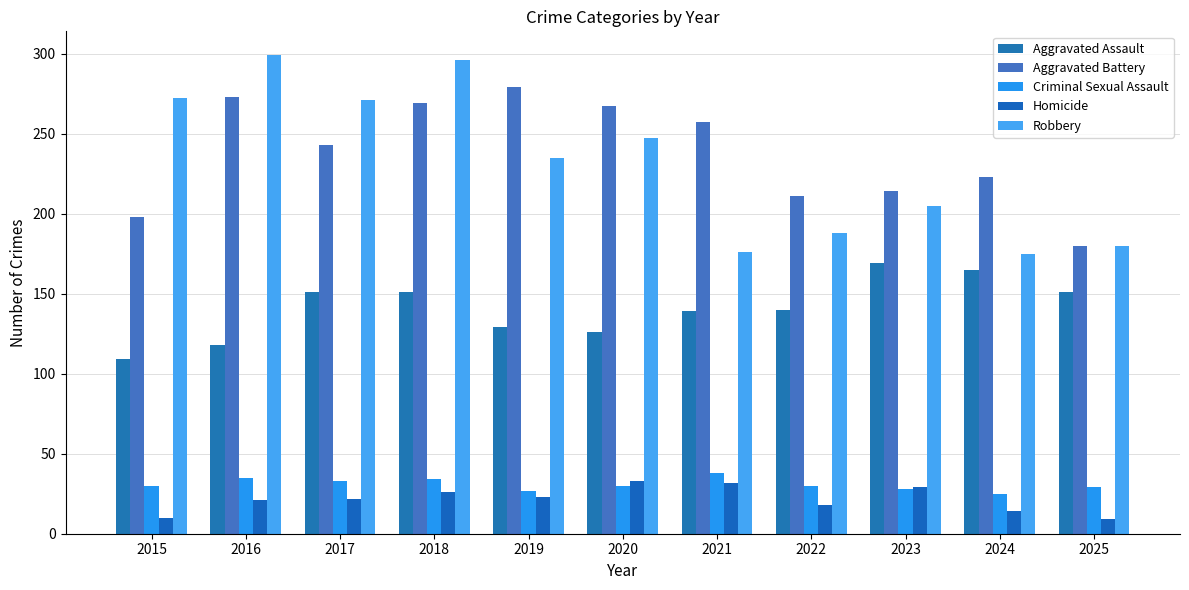

What is the minimum value shown in the chart?

9